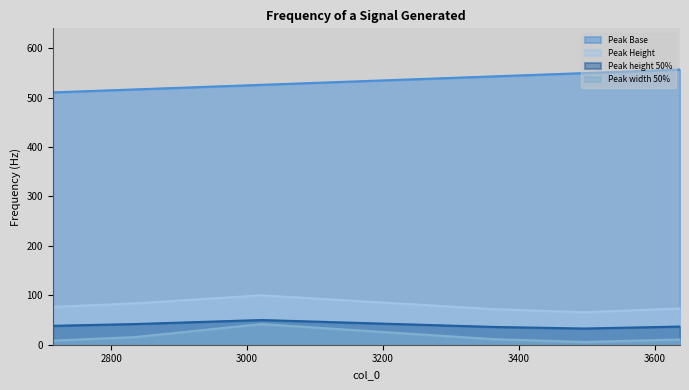

What is the sum of the Peak Height values at 3362 and 3496?

137.6